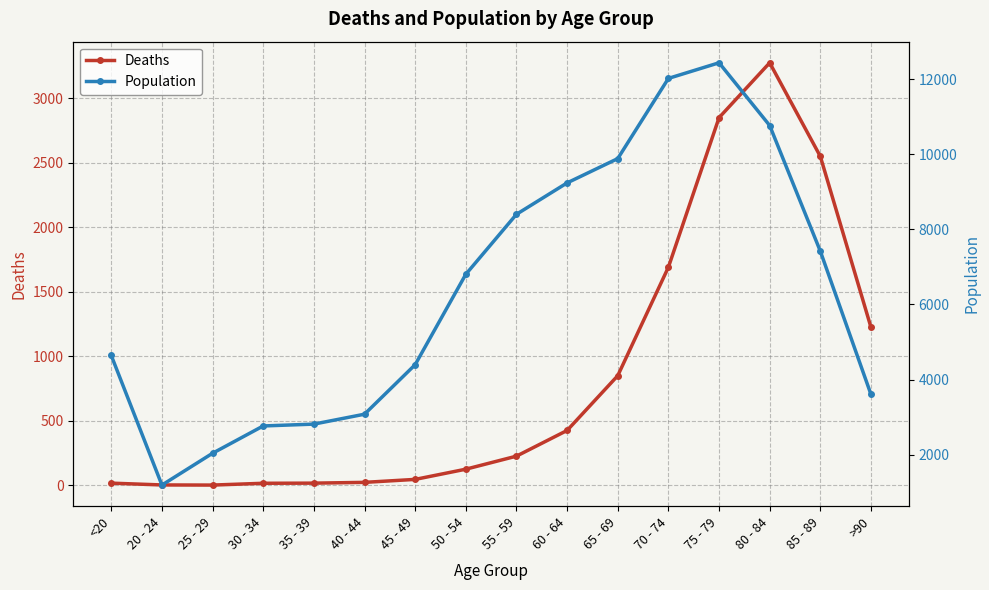

Does the chart have visible grid lines?

Yes